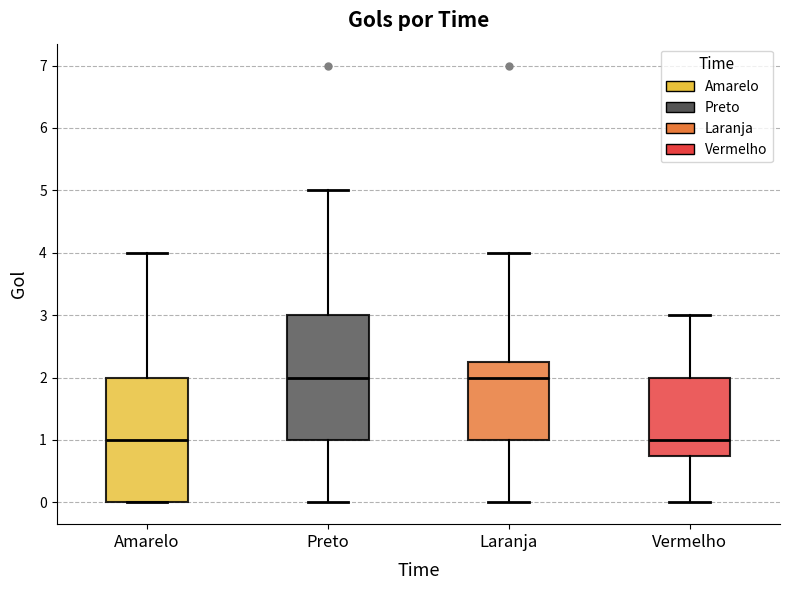

Where does the upper whisker of the box for Amarelo end on the y-axis? The values are not printed on the chart, so give them approximately, as read against the axis.

4.0